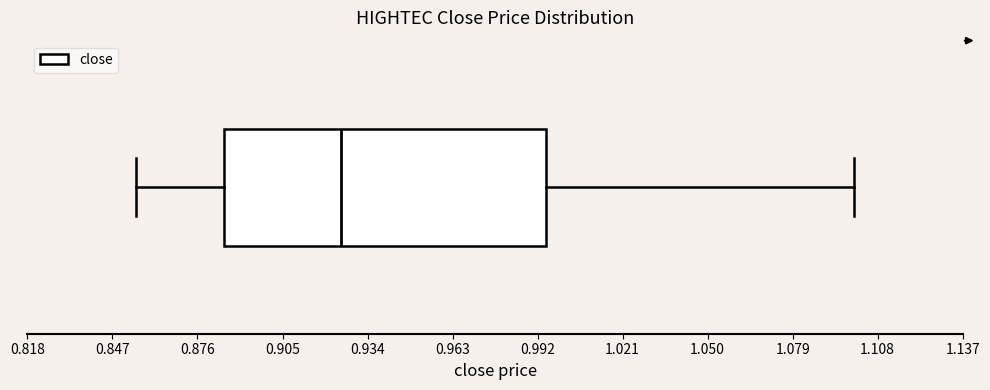

Read this box plot against the x-axis: the position of the median line, the range covered by the box, and the ends of both whiskers. The values are not printed on the chart, so give them approximately, as read against the axis.

median 0.925, box 0.885 to 0.995, whiskers 0.855 to 1.100